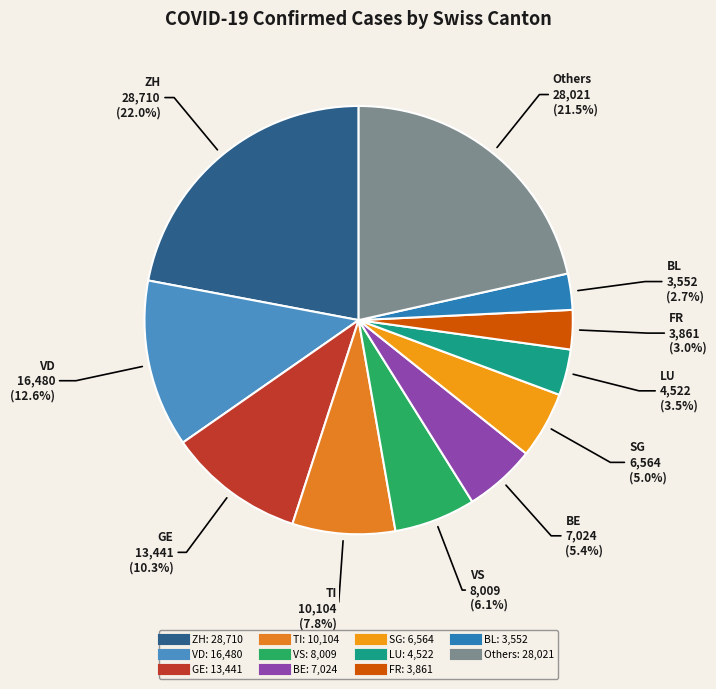

Does any single category account for the majority?

No